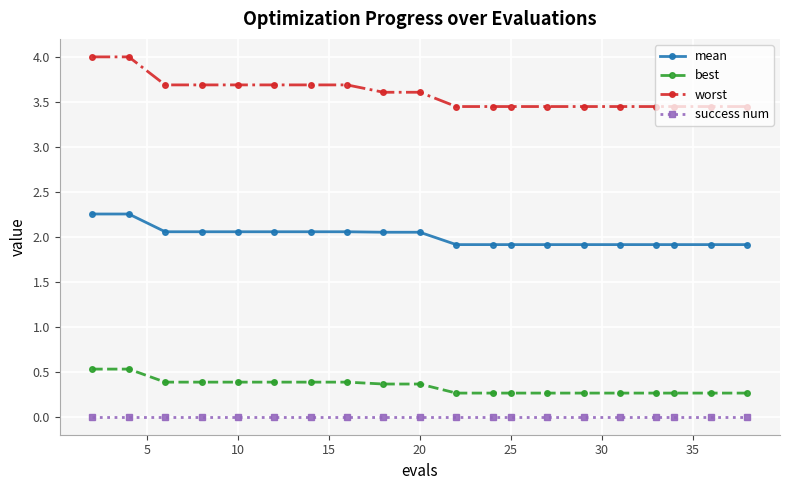

What is the sum of all worst values?

71.8